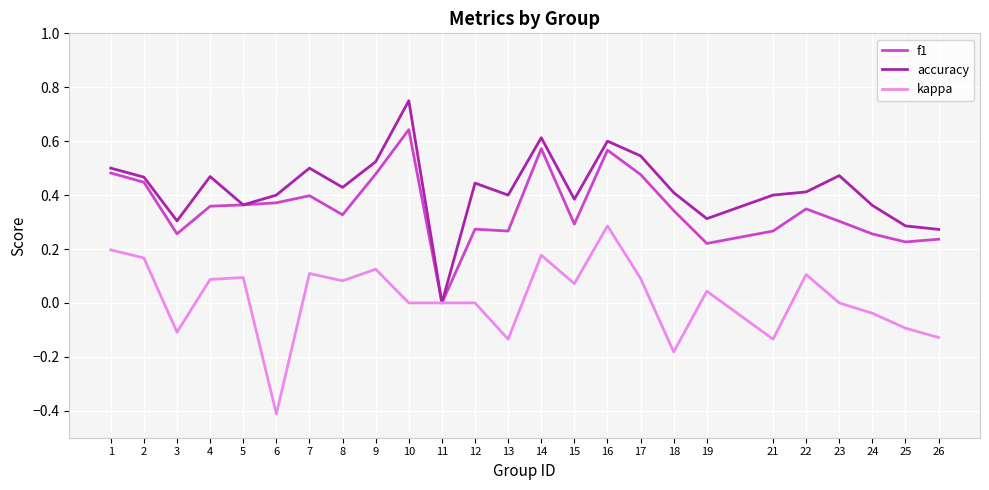

At which label does accuracy reach its minimum?

11